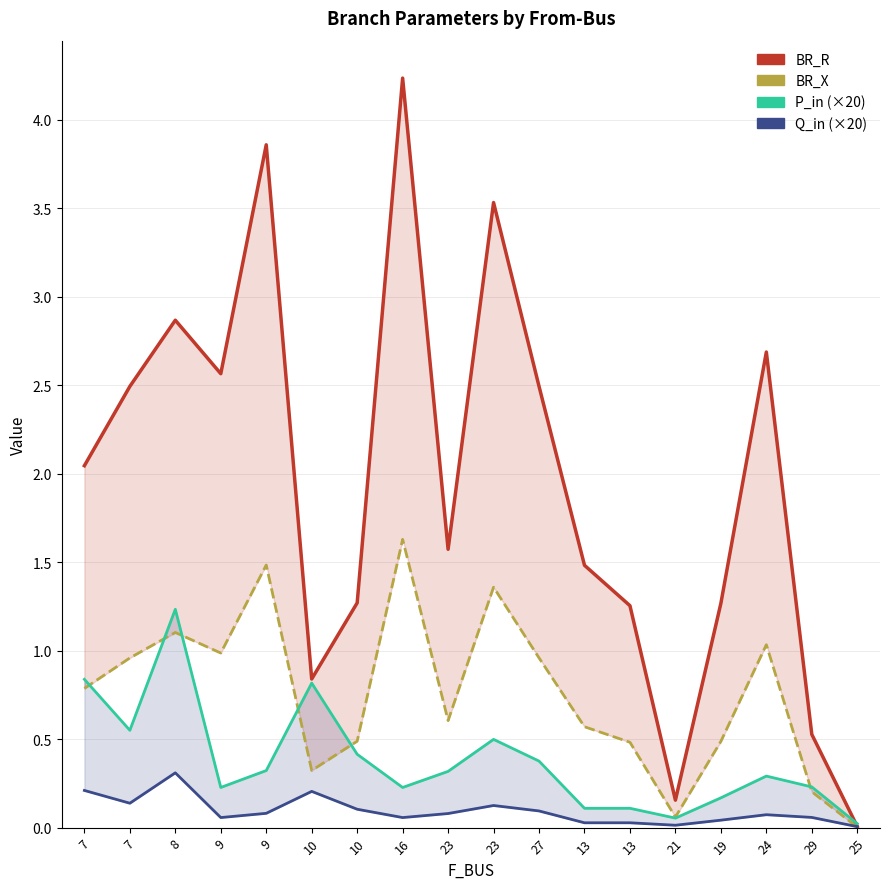

At how many categories does at least one series exceed 2?

9